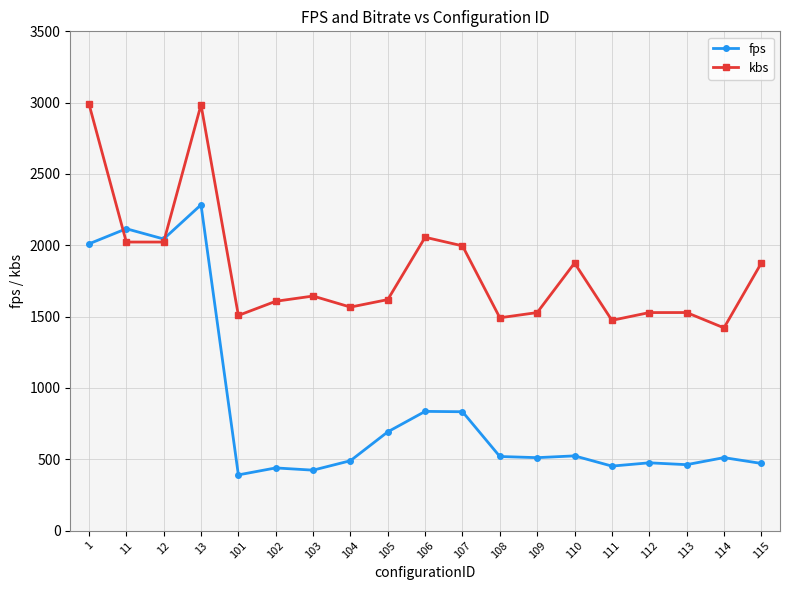

At 105, list the series in order from smallest to largest.

fps, kbs